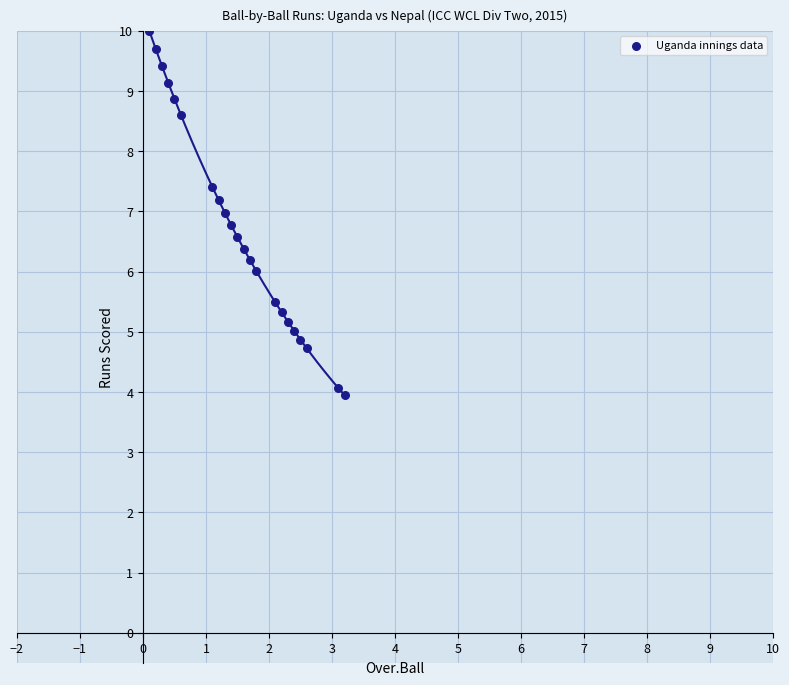

What is the range of X values (max minus min)?

3.1